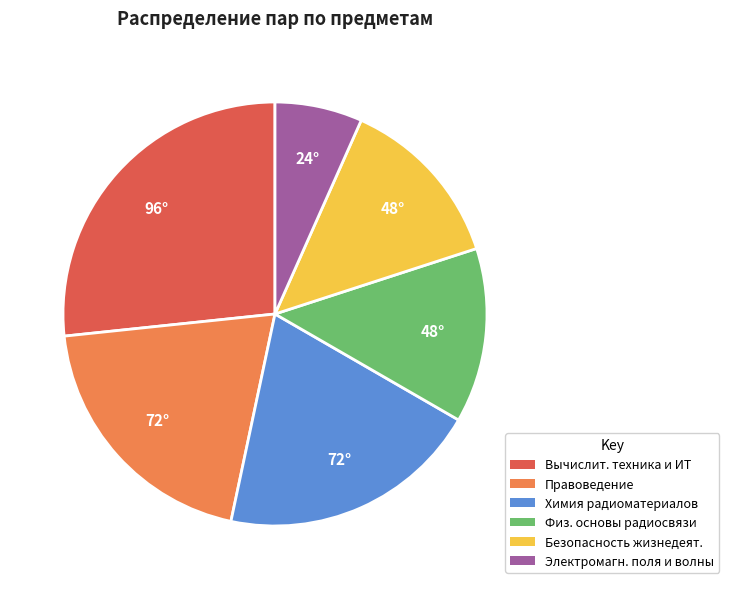

Is there any slice that represents more than half of the pie?

No